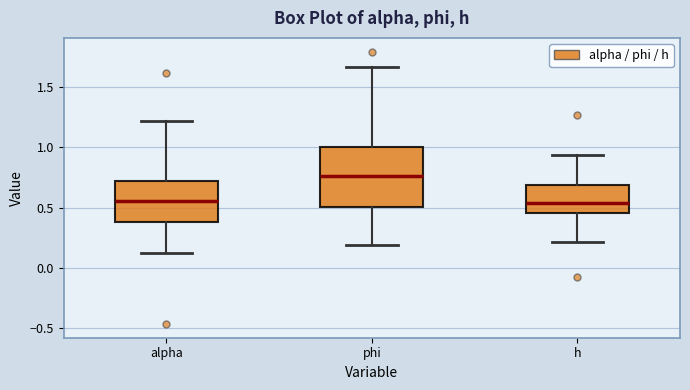

Reading left to right, read every box against the y-axis: the position of its median line, the range the box covers, and the ends of its whiskers. The values are not printed on the chart, so give them approximately, as read against the axis.

alpha: median 0.55, box 0.40 to 0.70, whiskers 0.10 to 1.20
phi: median 0.75, box 0.50 to 1.00, whiskers 0.20 to 1.65
h: median 0.55, box 0.45 to 0.70, whiskers 0.20 to 0.95